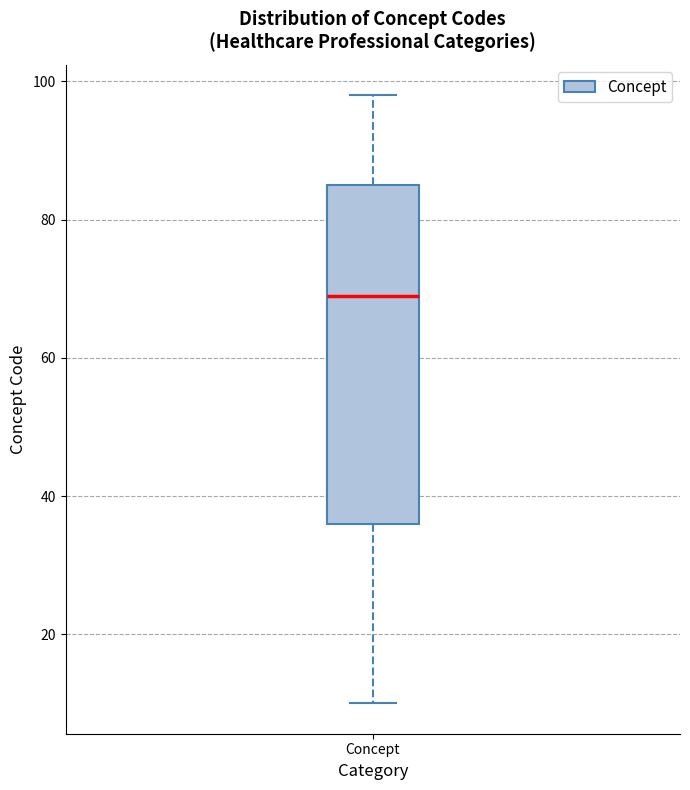

Read this box plot against the y-axis: the position of the median line, the range covered by the box, and the ends of both whiskers. The values are not printed on the chart, so give them approximately, as read against the axis.

median 70, box 36 to 86, whiskers 10 to 98